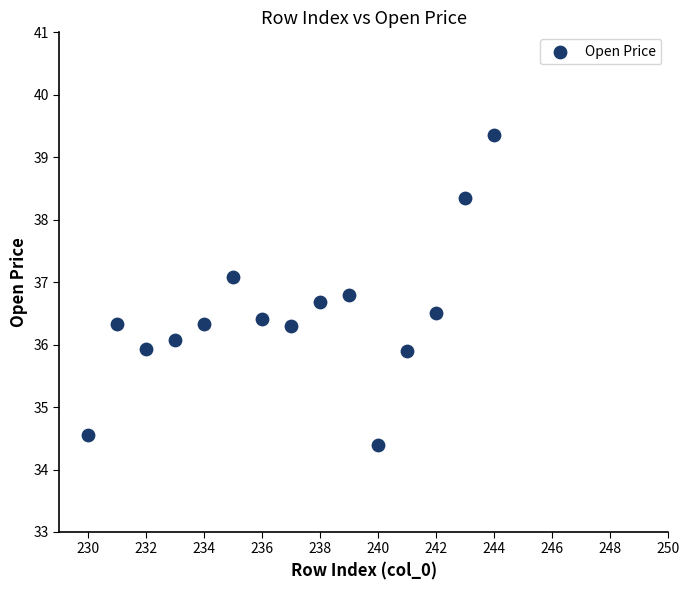

What is the range of Y values (max minus min)?

5.0